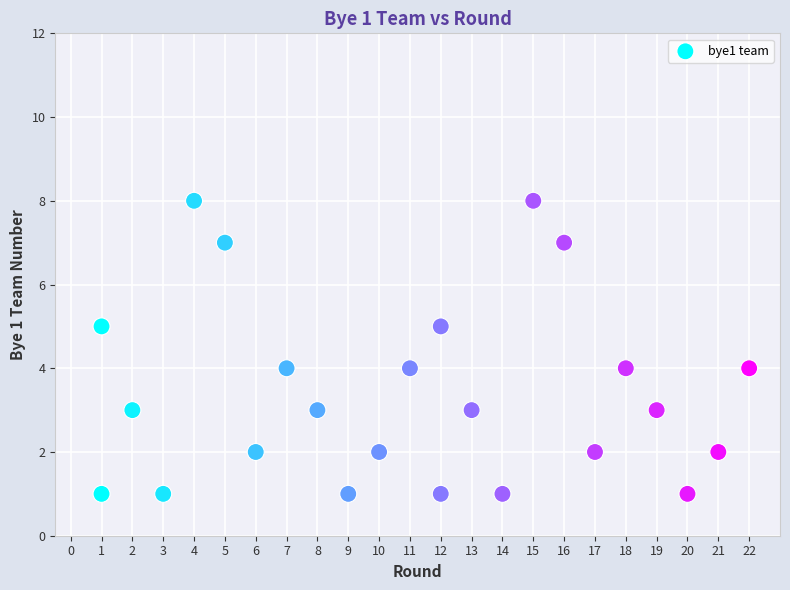

What is the range of X values (max minus min)?

21